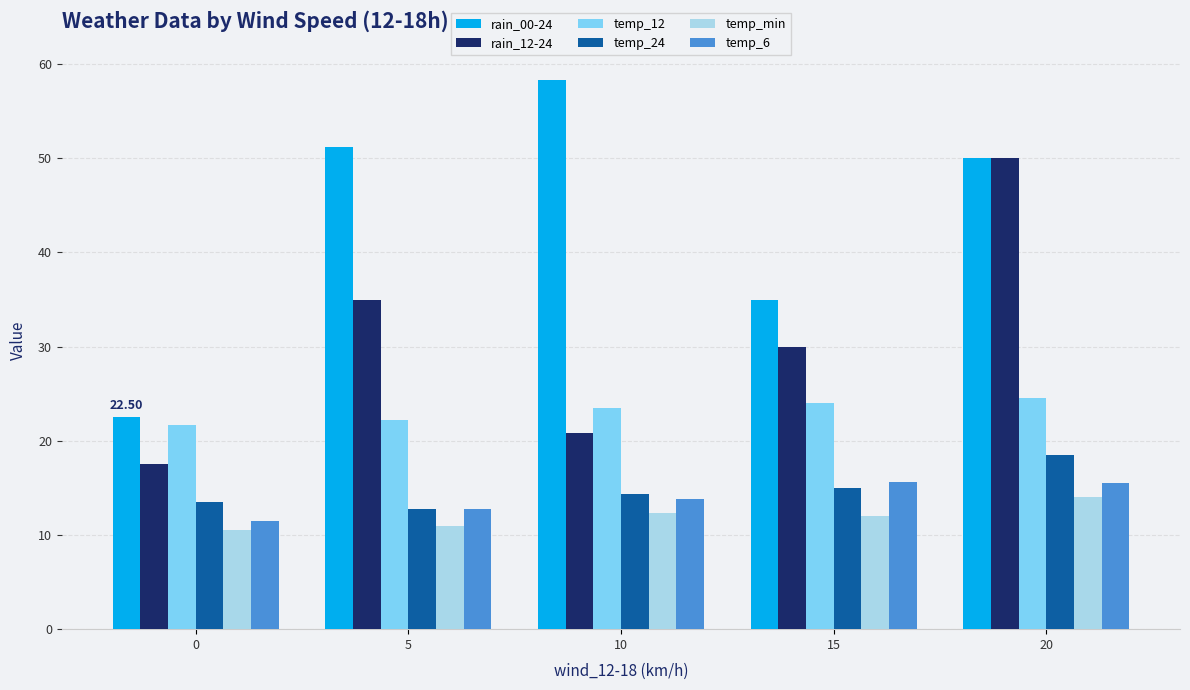

Does the chart contain stacked bars?

No